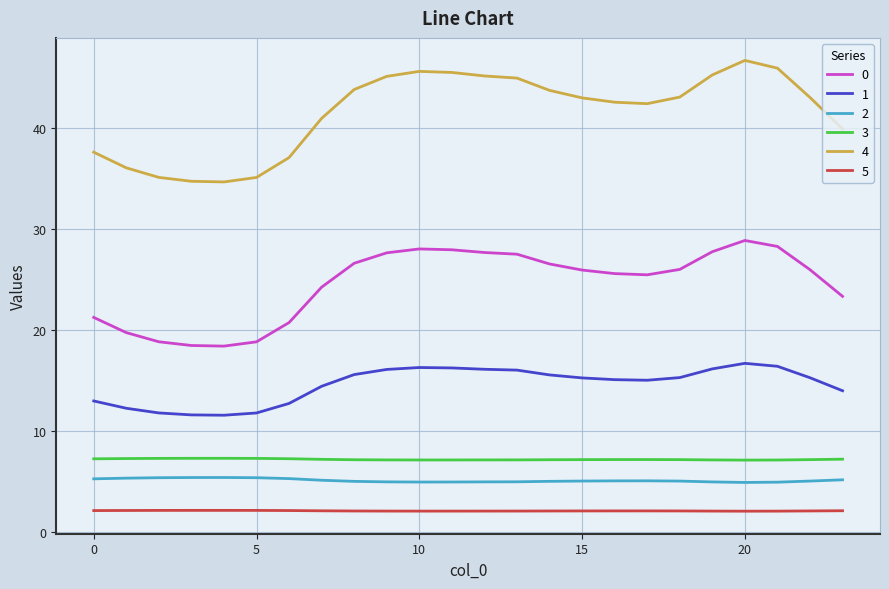

What is the minimum value for 3?

7.1